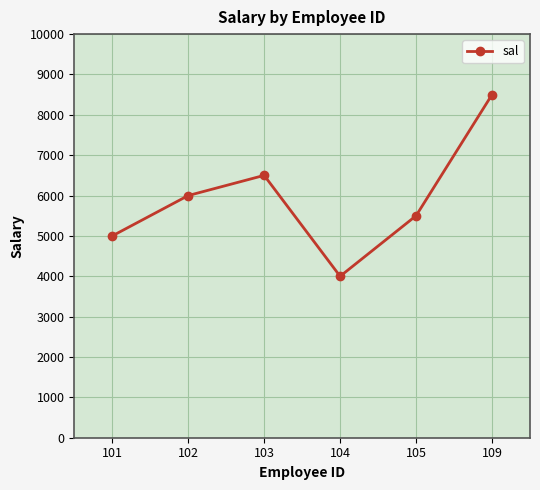

Which label corresponds to the smallest value in the chart?

104